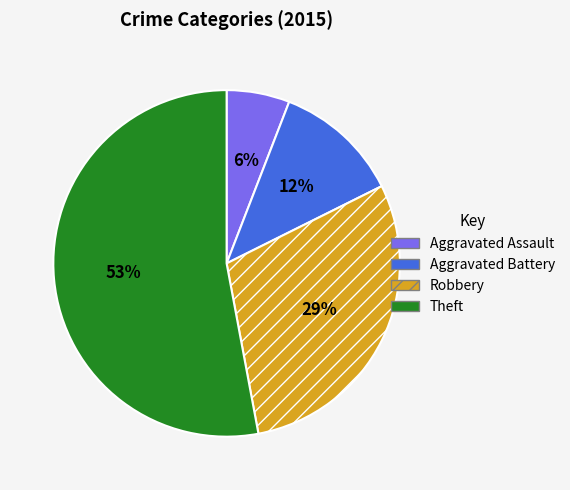

True or false: Theft accounts for 53% of the total.

True